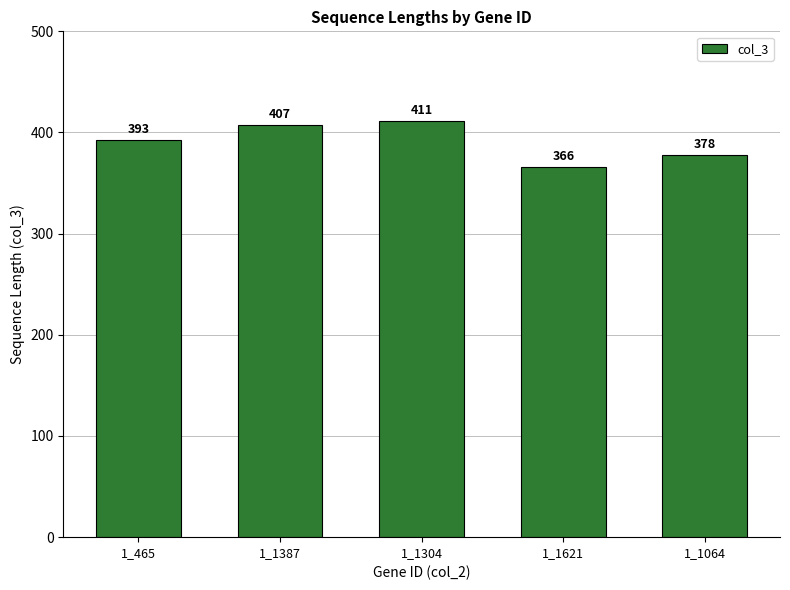

Which has a higher value, 1_1304 or 1_1064?

1_1304